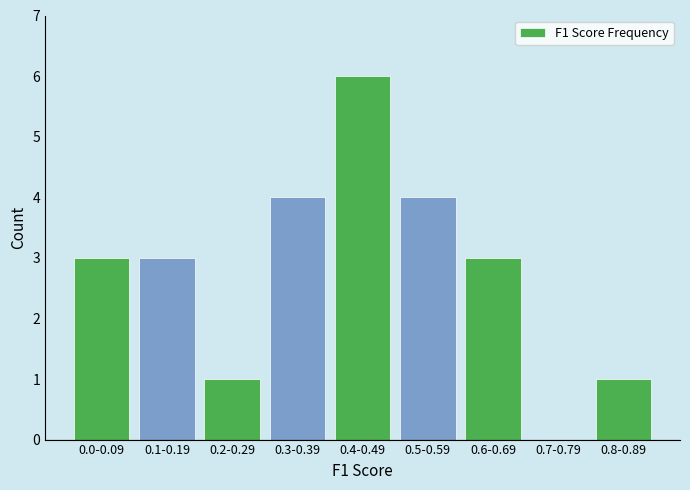

Reading left to right, list all the values displayed in this chart.

0.0-0.09=3	0.1-0.19=3	0.2-0.29=1	0.3-0.39=4	0.4-0.49=6	0.5-0.59=4	0.6-0.69=3	0.7-0.79=0	0.8-0.89=1